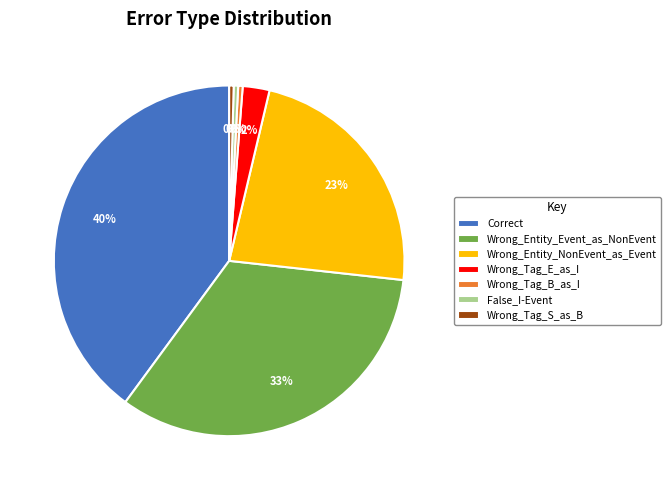

To the nearest percent, what is the average slice percentage?

14%